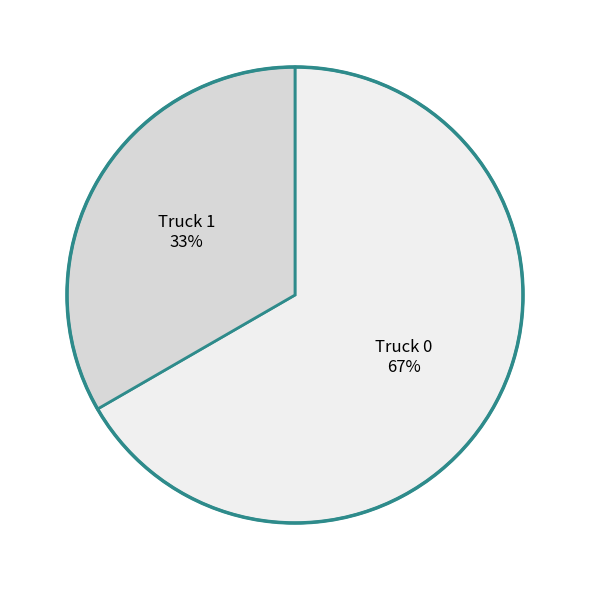

Does any single category account for the majority?

Yes